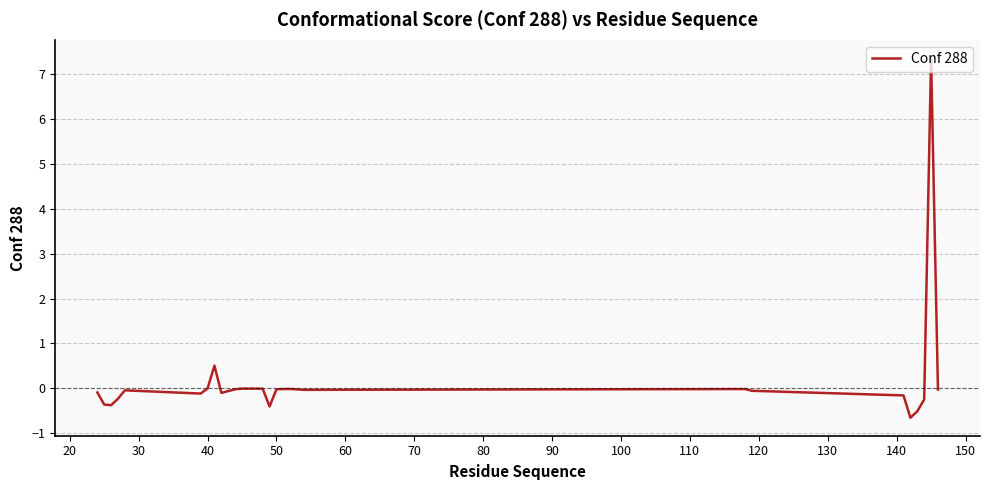

What is the maximum value shown in the chart?

7.4